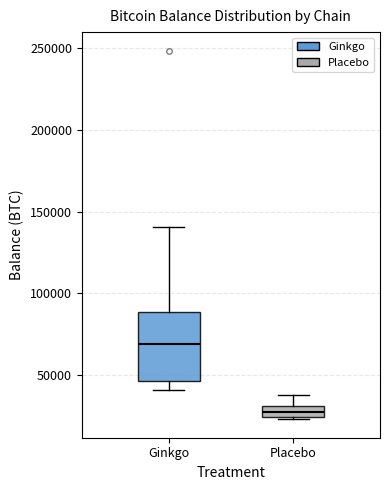

Which box has the lowest median line?

Placebo